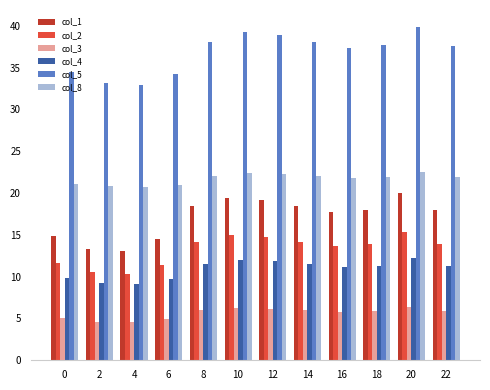

At which category is the sum across all series the highest?

20